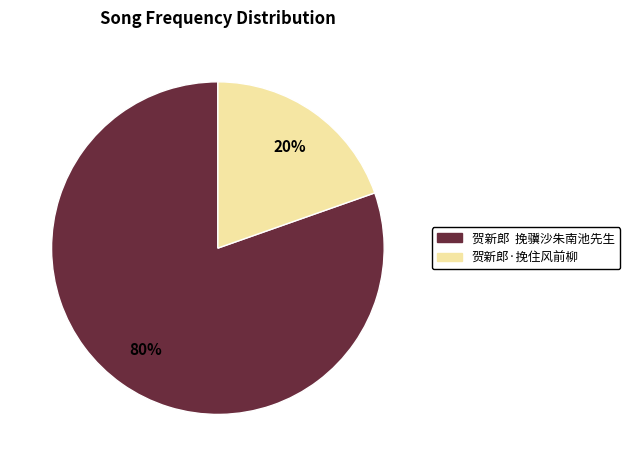

Combined, do 贺新郎·挽住风前柳 and 贺新郎 挽骥沙朱南池先生 account for over 50%?

Yes